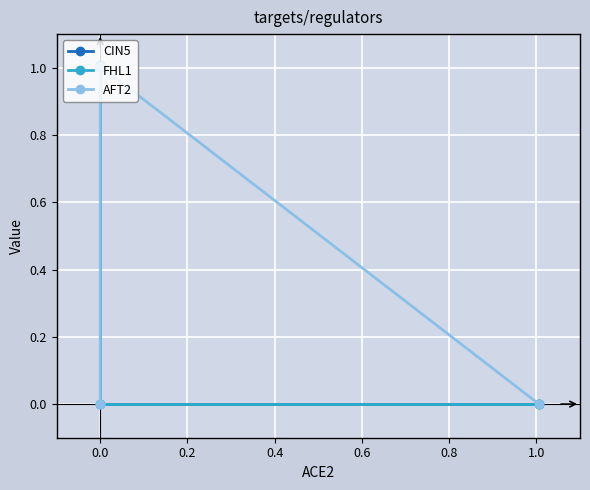

Between 0.2 and 0.0, which is larger?

0.2